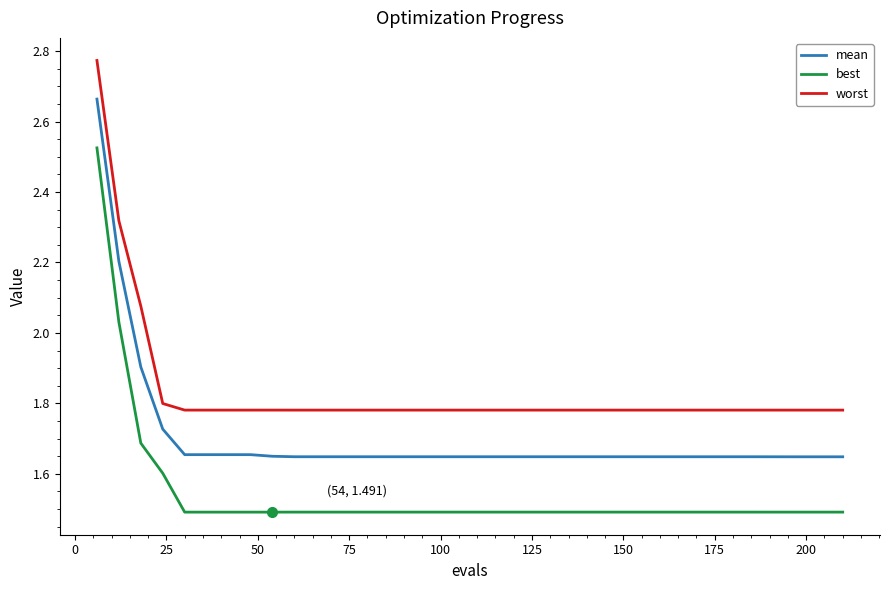

Which series has the largest range (max minus min)?

best